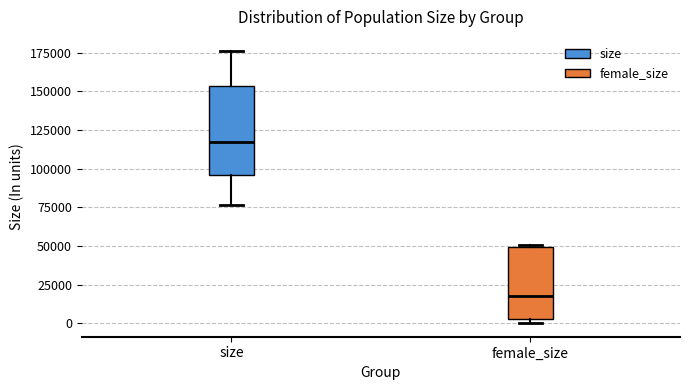

Reading left to right, transcribe this box plot: for each box, give where its median line is, the range the box spans, and where its two whiskers end, as read against the y-axis. The values are not printed on the chart, so give them approximately, as read against the axis.

size: median 120000, box 95000 to 155000, whiskers 75000 to 175000
female_size: median 20000, box 5000 to 50000, whiskers 0 to 50000 (just above the box's upper edge)